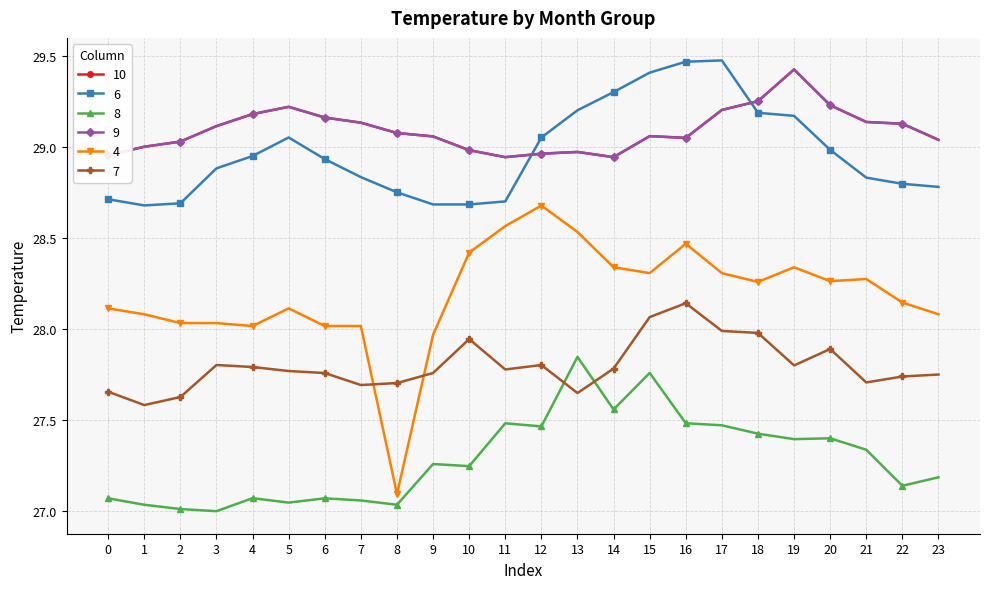

Which label corresponds to the largest value in the chart?

17